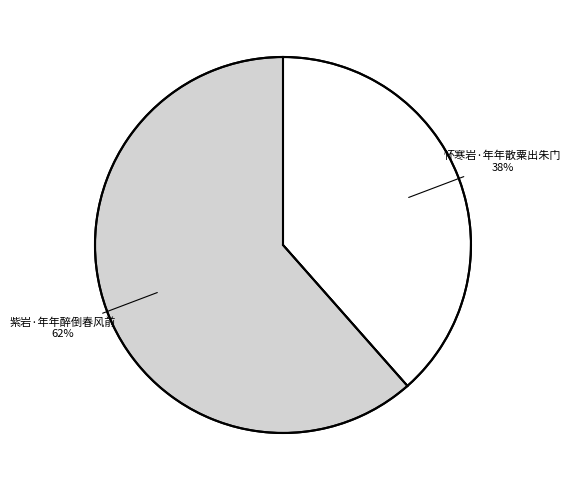

Is the sum of 紫岩·年年醉倒春风前 and 怀寒岩·年年散粟出朱门 greater than half?

Yes